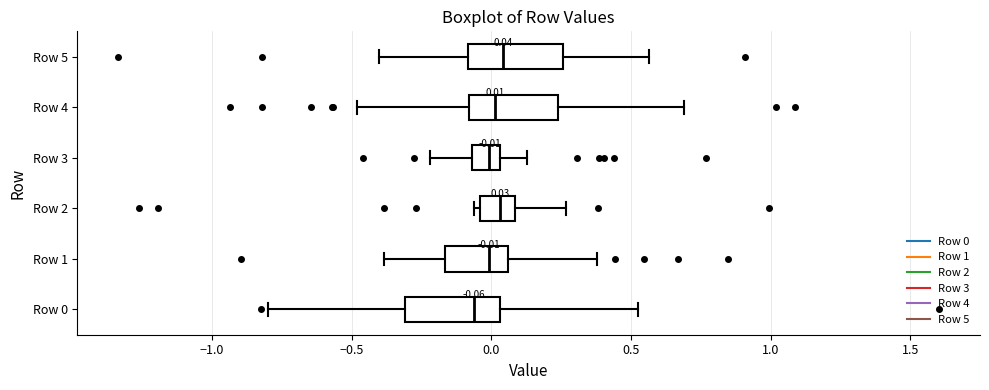

Which box has the furthest to the left median line?

Row 0